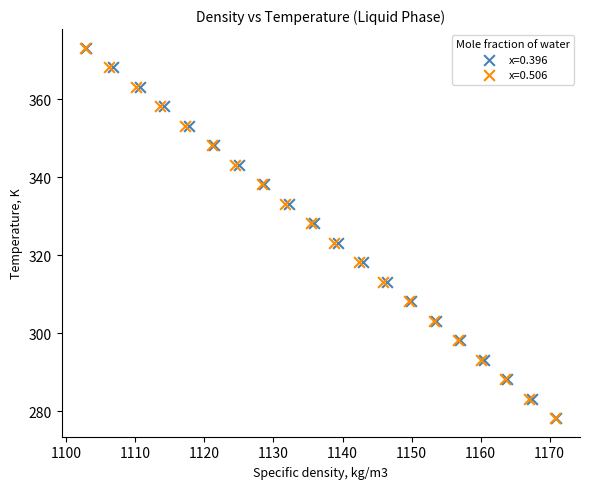

What are all the series names shown in the legend?

x=0.396, x=0.506